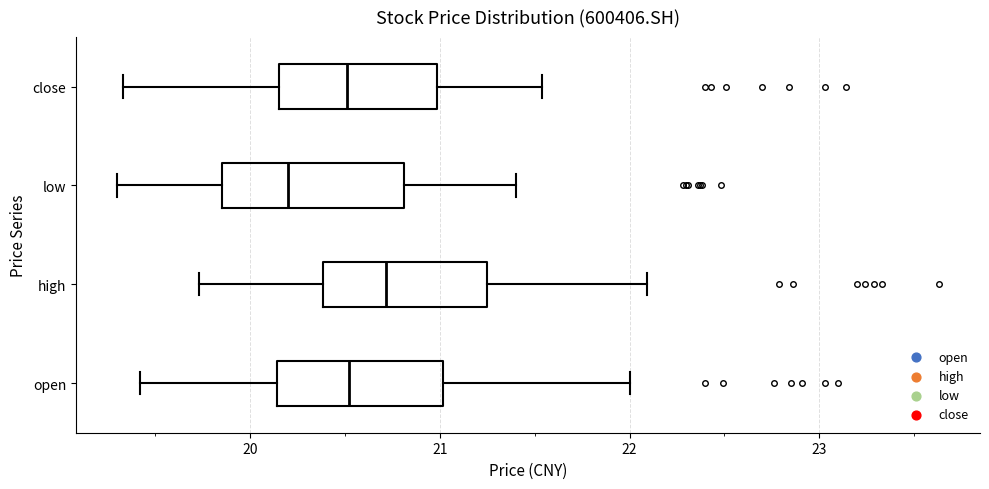

Reading bottom to top, transcribe this box plot: for each box, give where its median line is, the range the box spans, and where its two whiskers end, as read against the x-axis. The values are not printed on the chart, so give them approximately, as read against the axis.

open: median 20.5, box 20.1 to 21.0, whiskers 19.4 to 22.0
high: median 20.7, box 20.4 to 21.2, whiskers 19.7 to 22.1
low: median 20.2, box 19.9 to 20.8, whiskers 19.3 to 21.4
close: median 20.5, box 20.2 to 21.0, whiskers 19.3 to 21.5